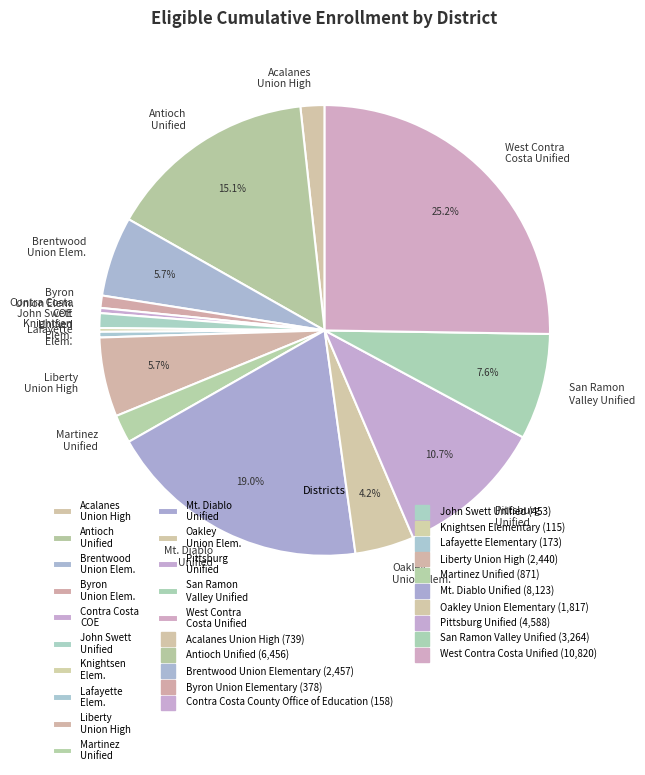

How much of the chart is everything except Oakley Union Elem.?

95.8%